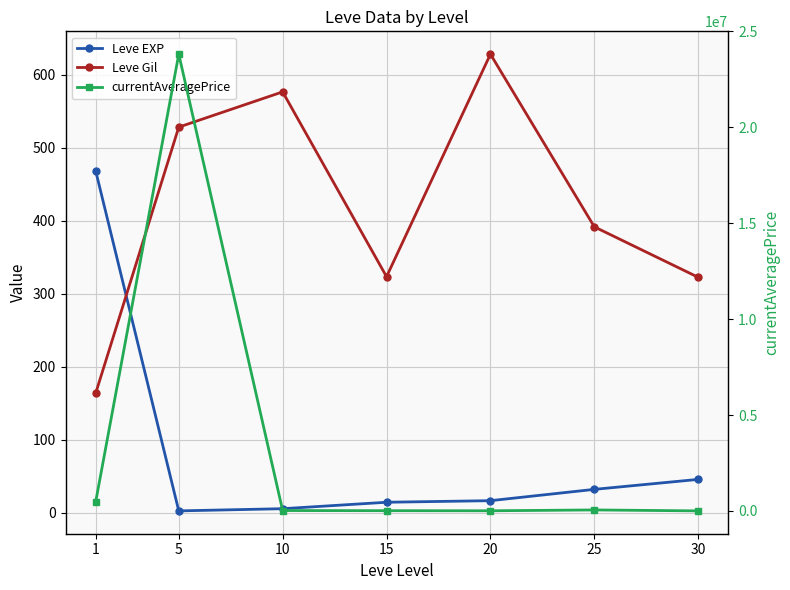

At which label is currentAveragePrice closest to 11906066?

1